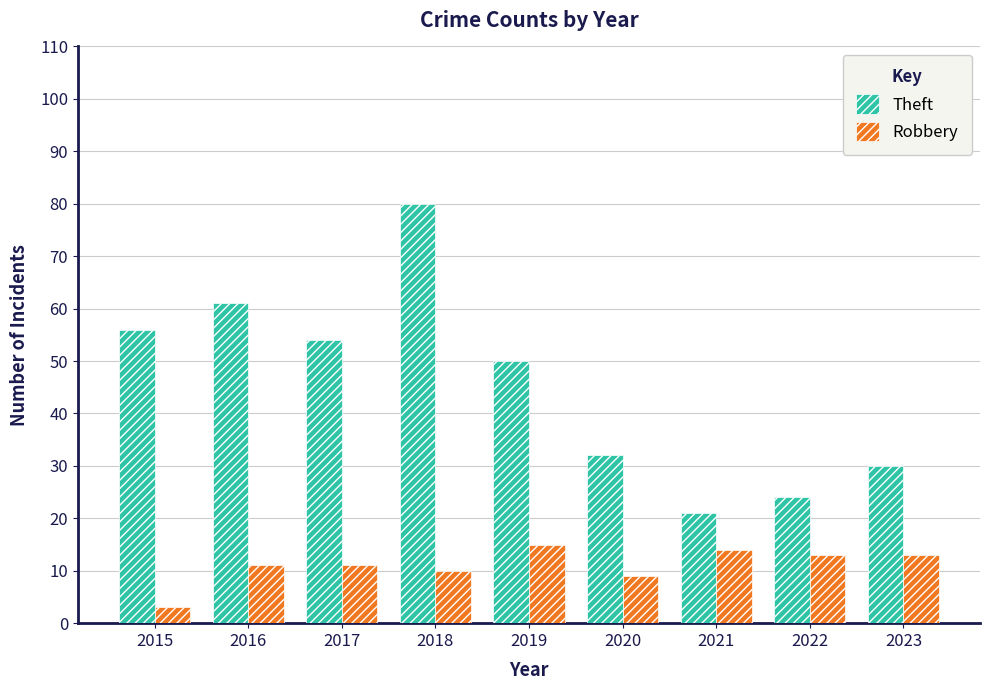

What is the difference between the highest and lowest values at 2022?

11